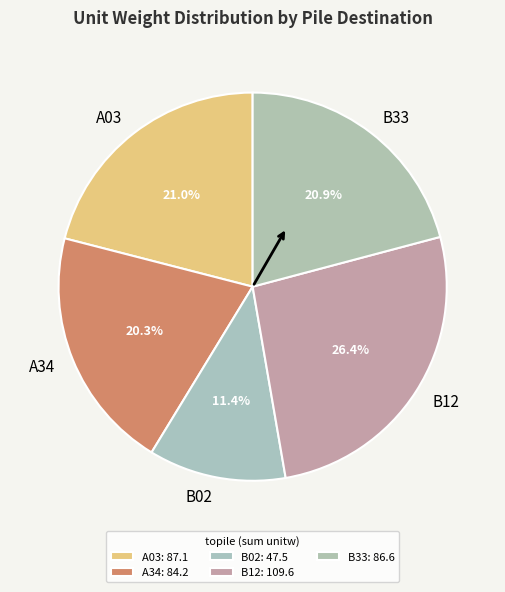

To the nearest percent, what percentage of the pie is A34?

20%